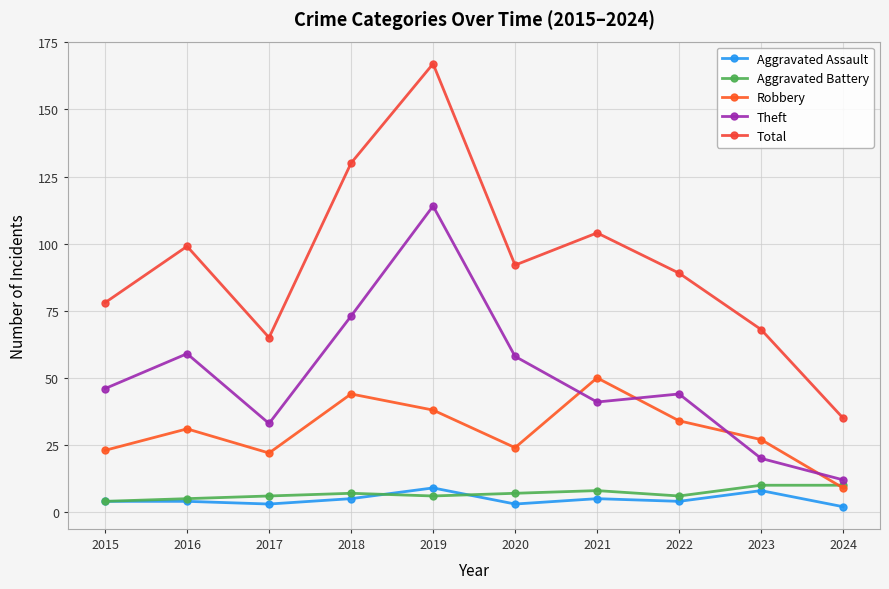

What is the spread (max minus min) of values at 2024?

33